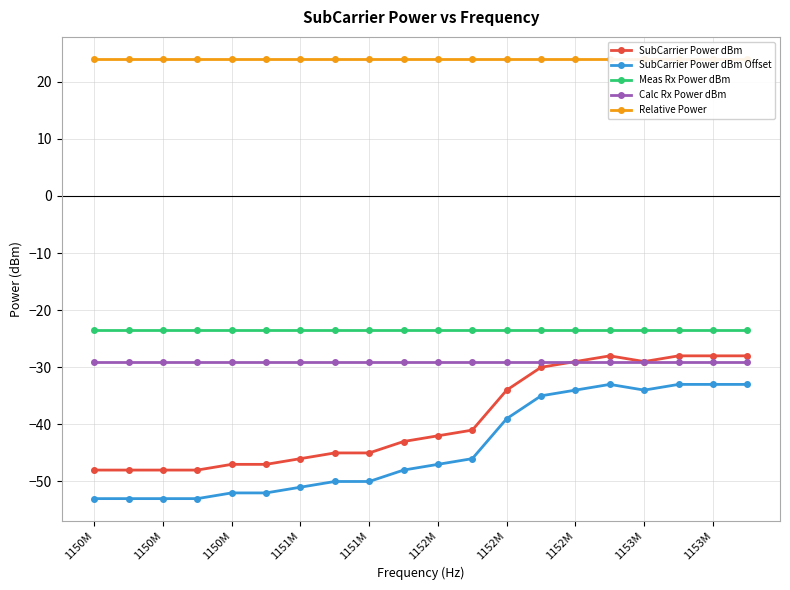

What is the smallest value displayed?

-53.0